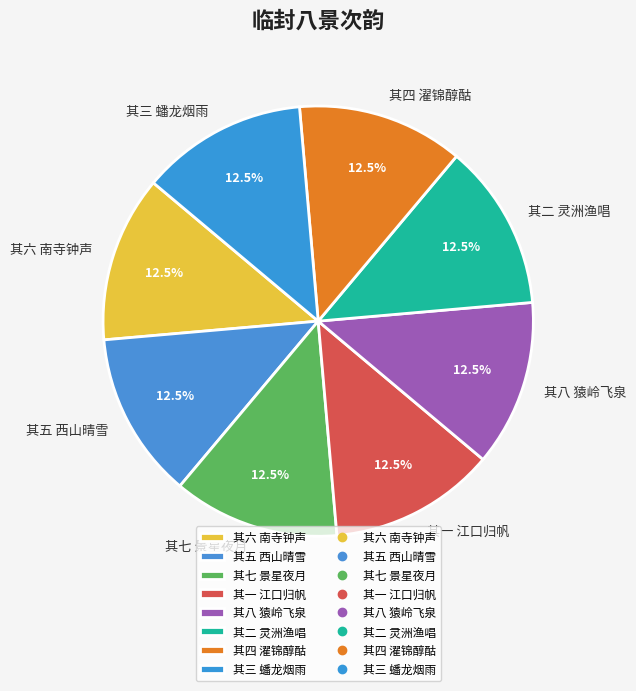

Is there a majority slice in this chart?

No